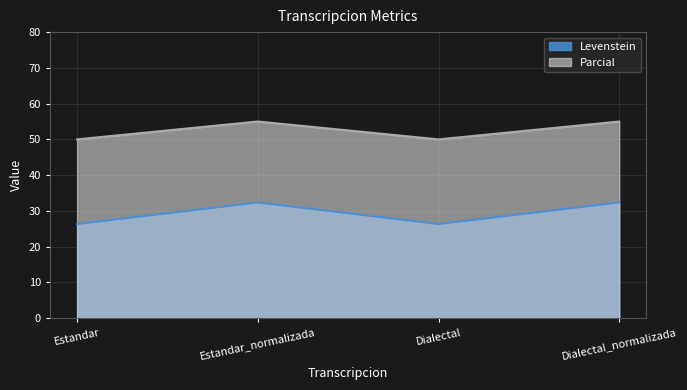

Rank the categories by Levenstein value from lowest to highest.

Estandar, Dialectal, Estandar_normalizada, Dialectal_normalizada